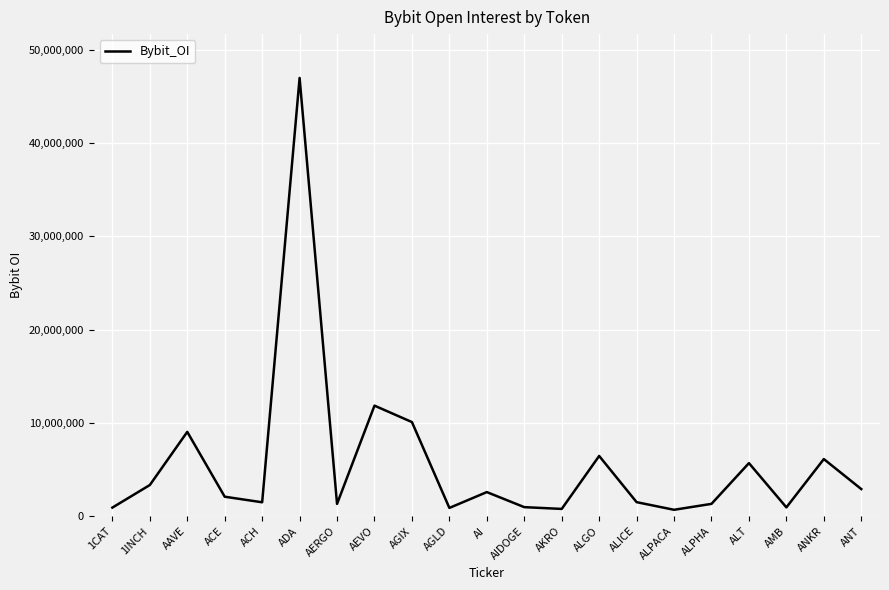

Is it true that the value at ADA is 46981861?

True